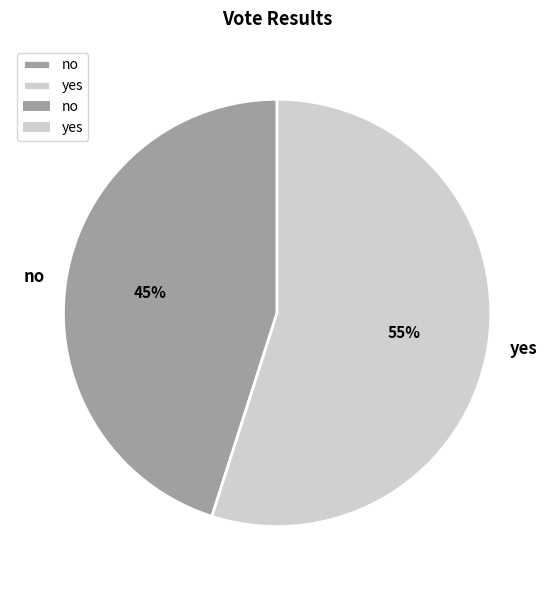

The yes slice represents 55% of the pie. True or false?

True